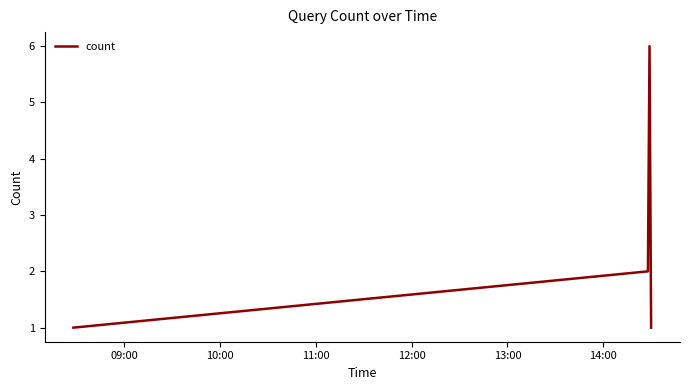

How many interior local peaks (higher than both neighbors) does the data have?

1